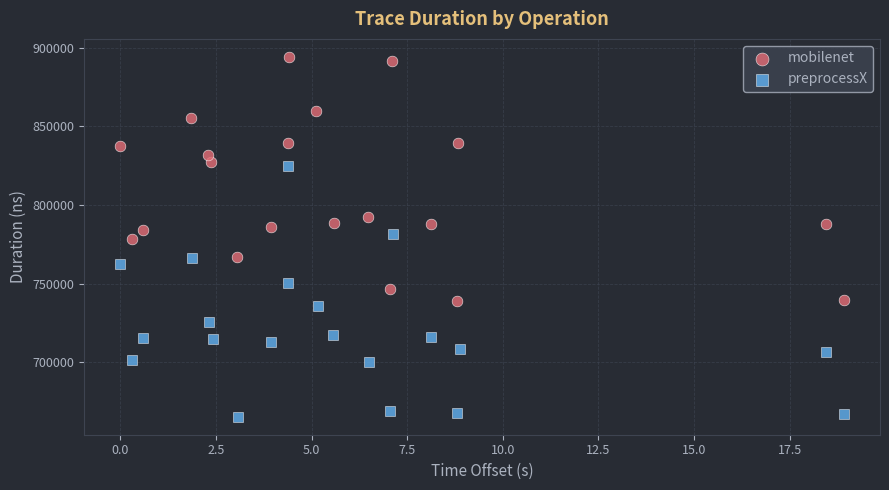

Which series contains the highest Y value?

mobilenet